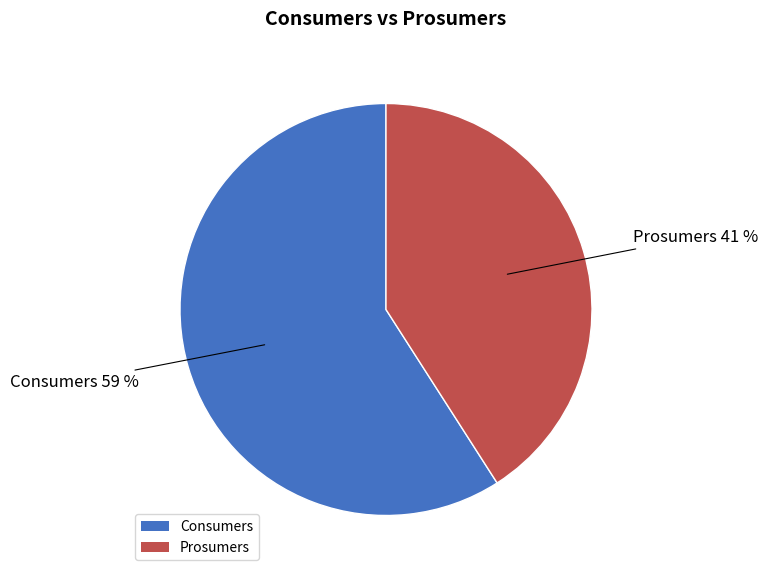

To the nearest percent, what percentage of the pie is Consumers?

59%